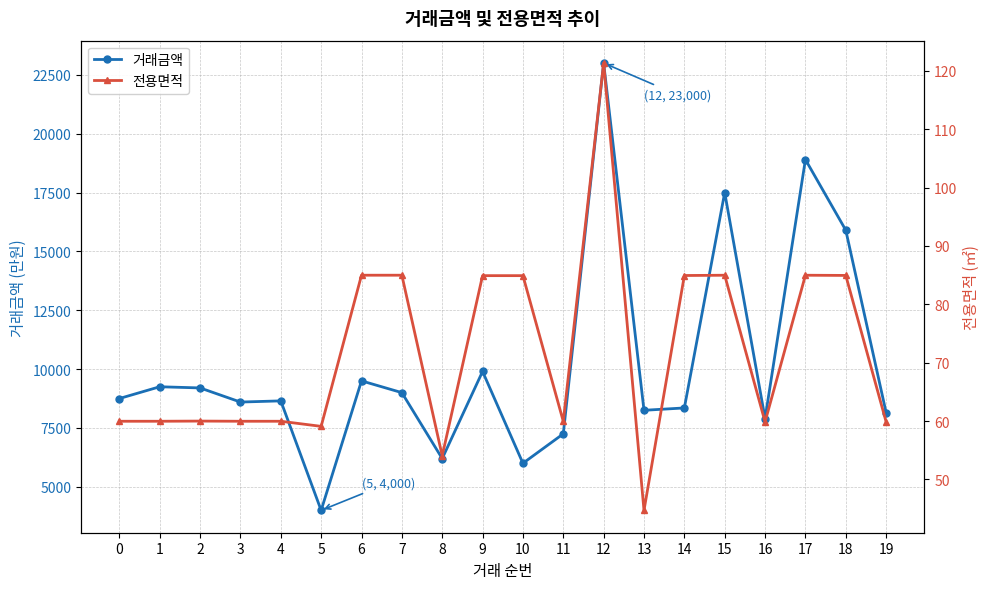

What is the spread (max minus min) of values at 9?

9815.1